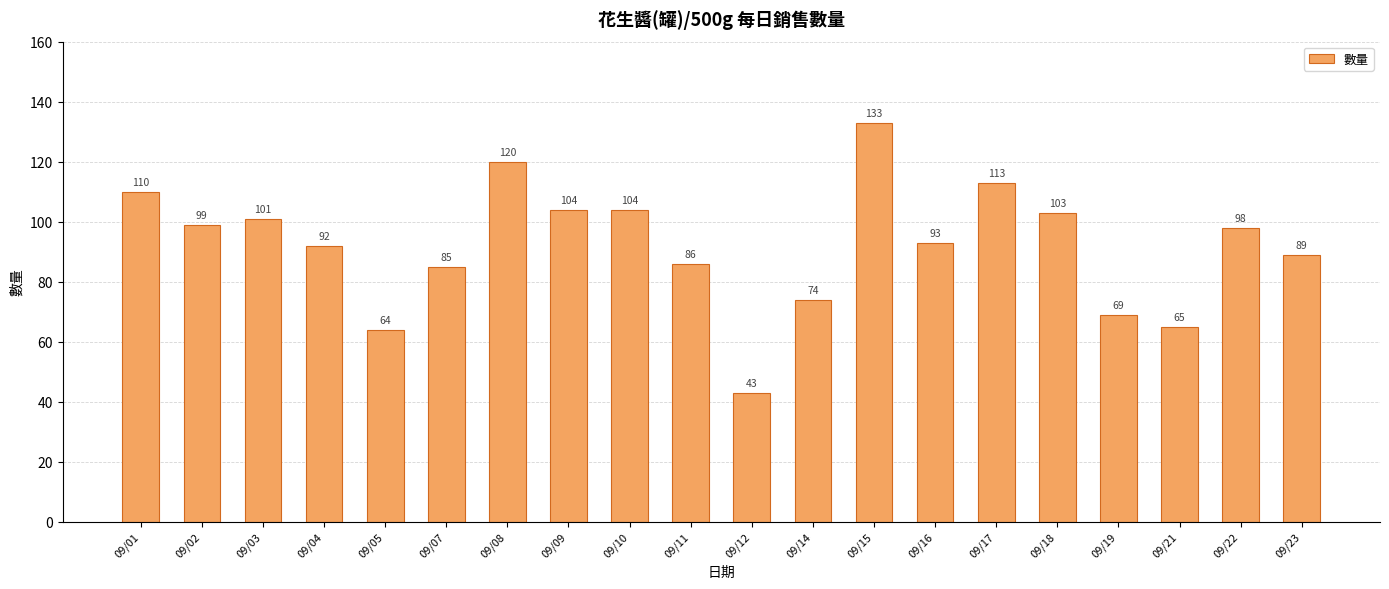

Reading right to left, what are all the values shown in this chart?

89	98	65	69	103	113	93	133	74	43	86	104	104	120	85	64	92	101	99	110